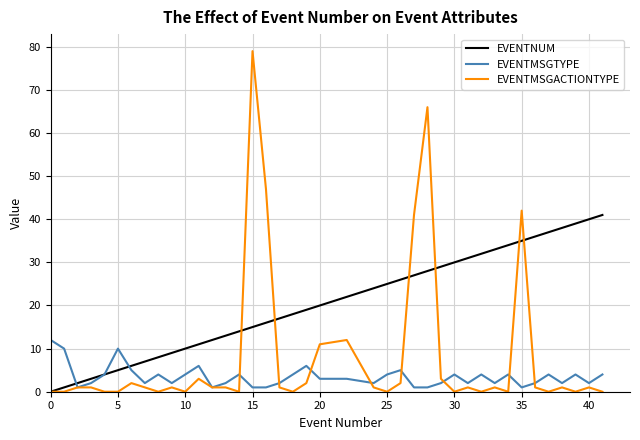

How many lines are shown in the chart?

3